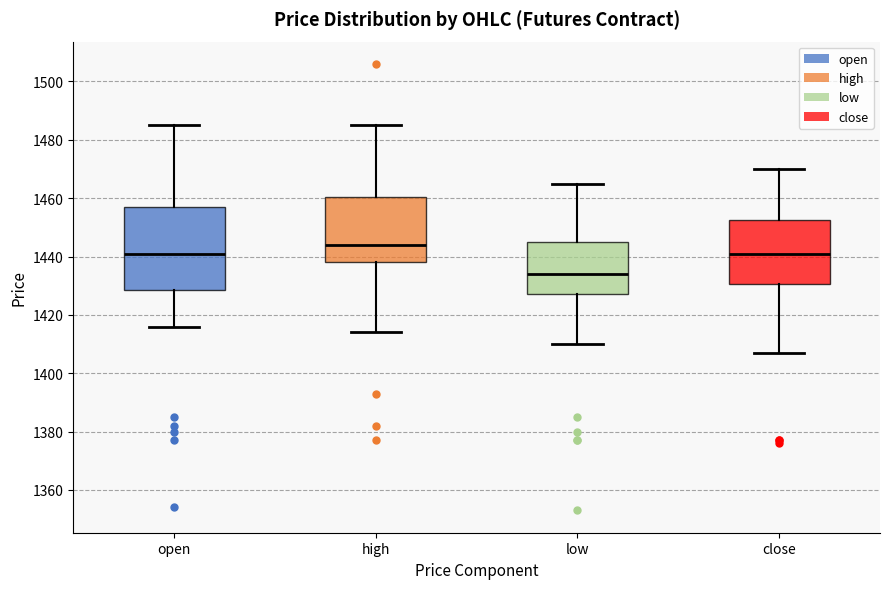

Reading left to right, read every box against the y-axis: the position of its median line, the range the box covers, and the ends of its whiskers. The values are not printed on the chart, so give them approximately, as read against the axis.

open: median 1442, box 1428 to 1458, whiskers 1416 to 1486
high: median 1444, box 1438 to 1460, whiskers 1414 to 1486
low: median 1434, box 1428 to 1446, whiskers 1410 to 1466
close: median 1442, box 1430 to 1452, whiskers 1408 to 1470